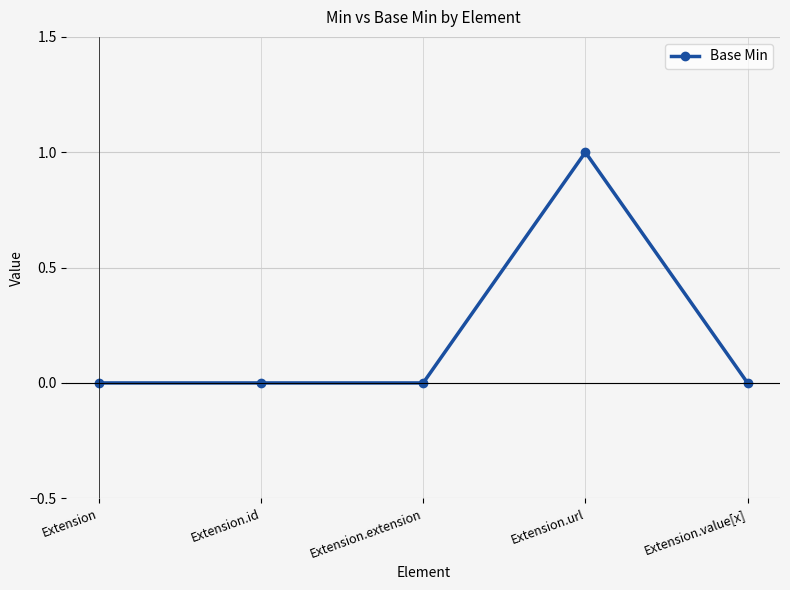

How many categories are shown in the chart?

5